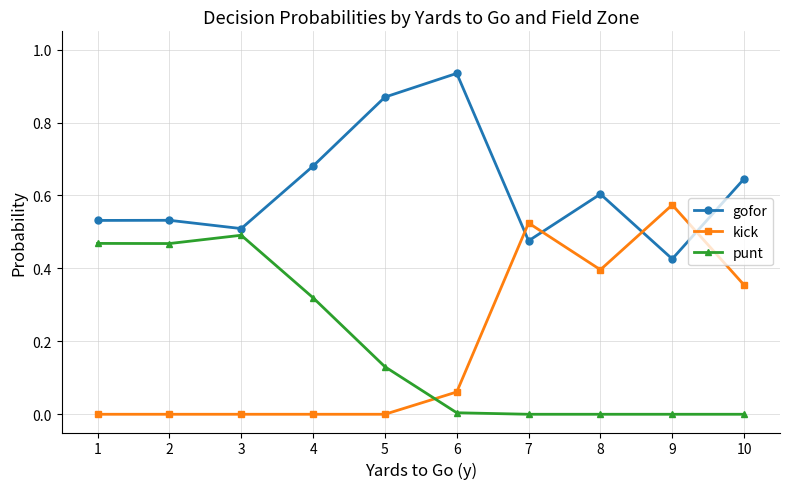

Between which two adjacent categories do kick and punt first intersect?

5 and 6